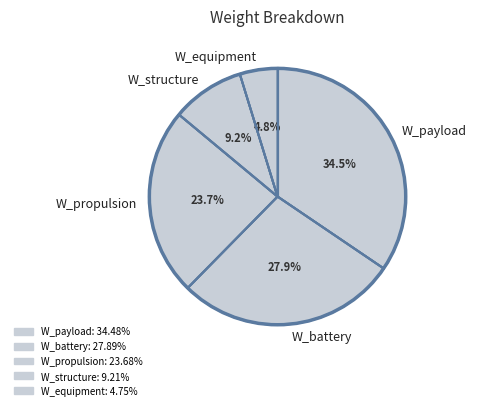

Does any single category account for the majority?

No